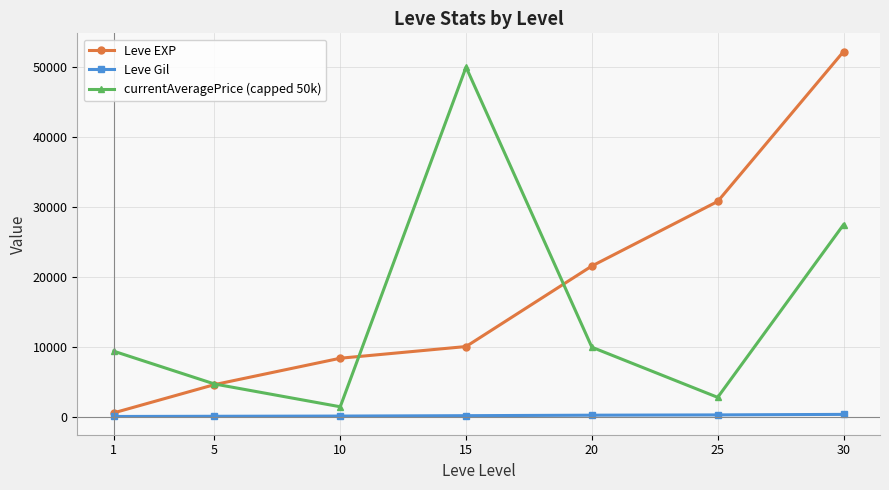

What is the sum of all currentAveragePrice (capped 50k) values?

106026